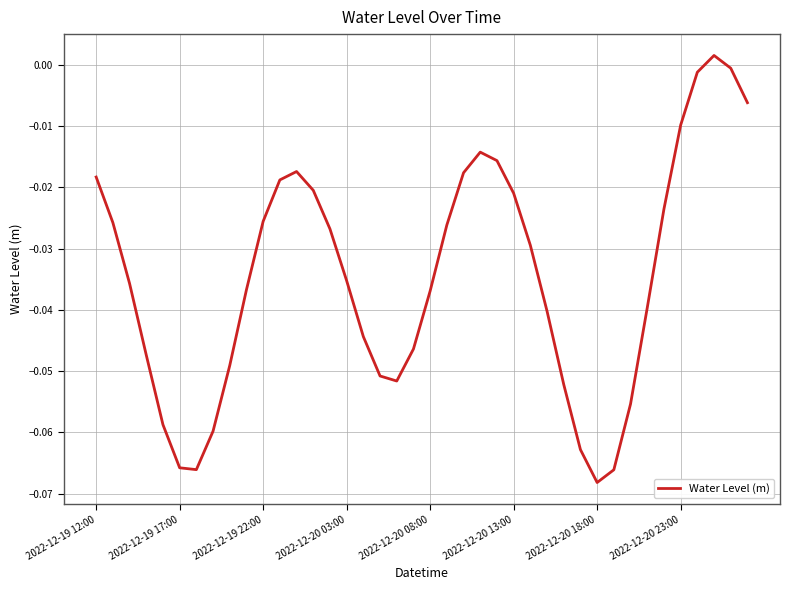

Which category has the lowest value across all series?

2022-12-20 18:00